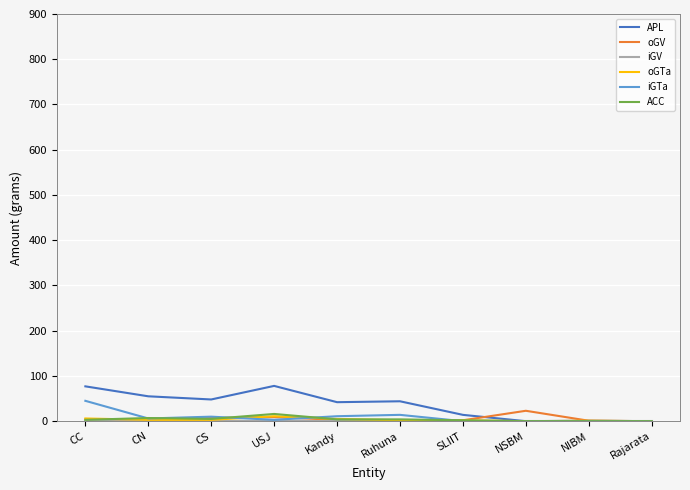

What is the difference between the highest and lowest values at NSBM?

23